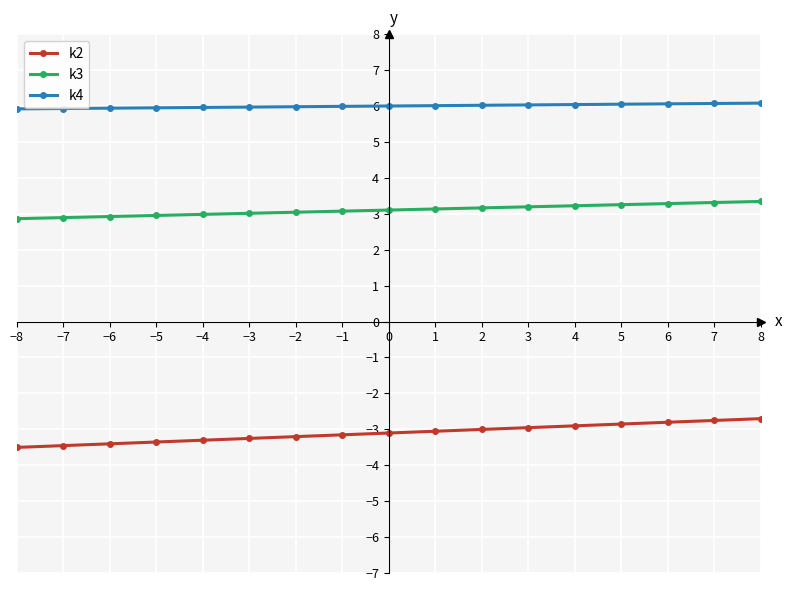

Which series has the largest total across all categories?

k4